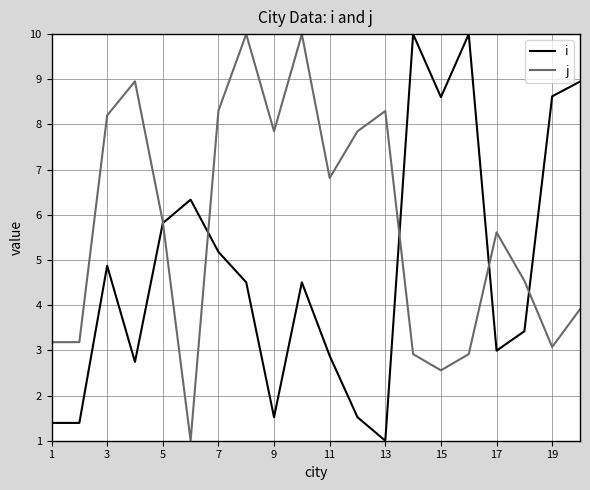

What is the highest value of the i series?

10.0